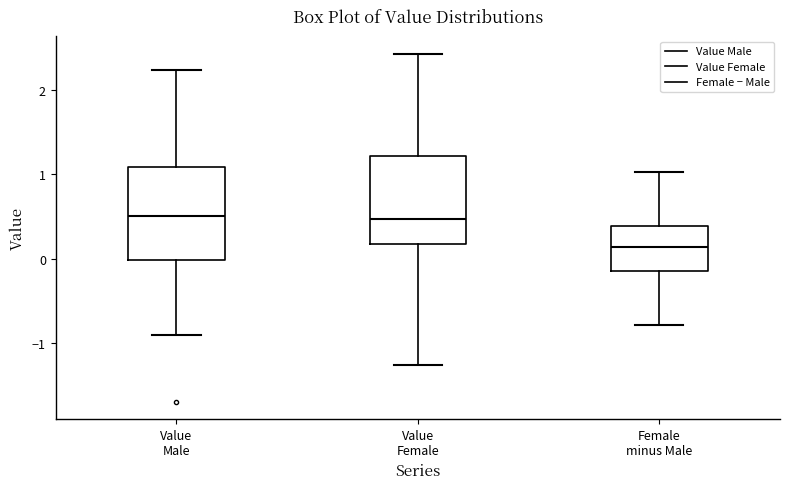

Reading left to right, transcribe this box plot: for each box, give where its median line is, the range the box spans, and where its two whiskers end, as read against the y-axis. The values are not printed on the chart, so give them approximately, as read against the axis.

Value Male: median 0.5, box 0.0 to 1.1, whiskers -0.9 to 2.2
Value Female: median 0.5, box 0.2 to 1.2, whiskers -1.3 to 2.4
Female minus Male: median 0.1, box -0.1 to 0.4, whiskers -0.8 to 1.0